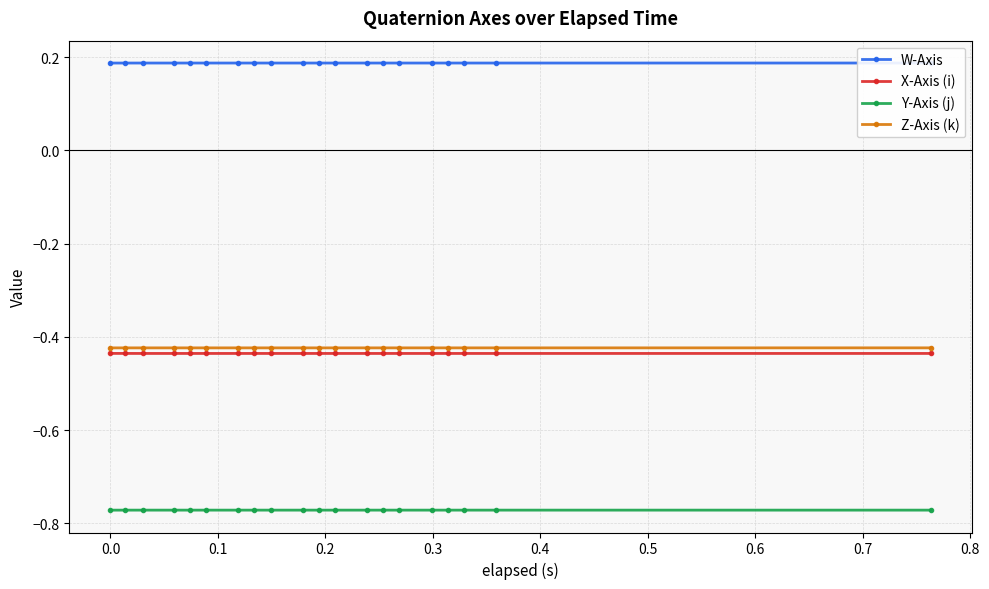

Which series has the largest range (max minus min)?

X-Axis (i)